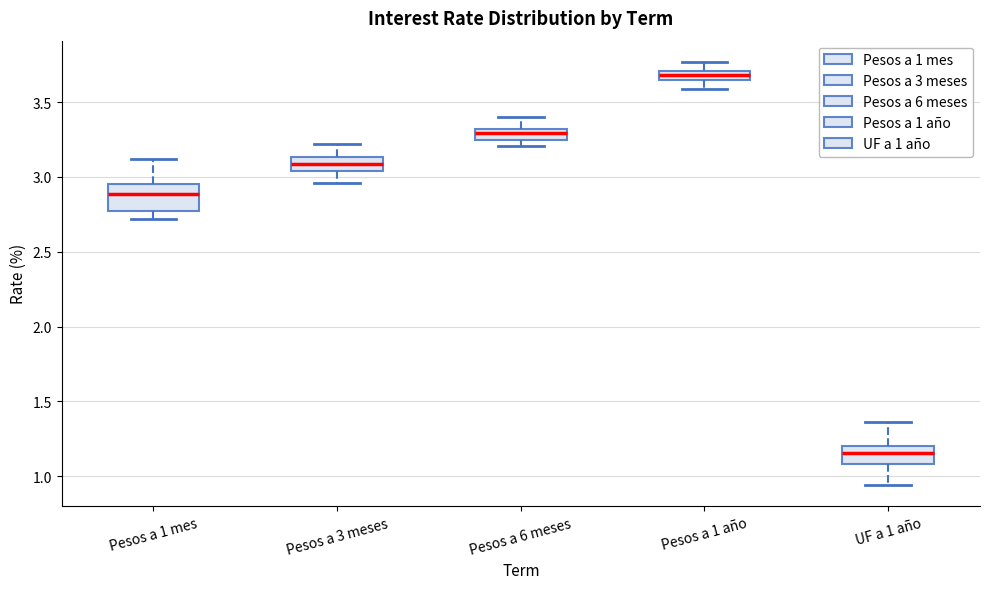

Where does the lower whisker of the box for Pesos a 3 meses end on the y-axis? The values are not printed on the chart, so give them approximately, as read against the axis.

2.95